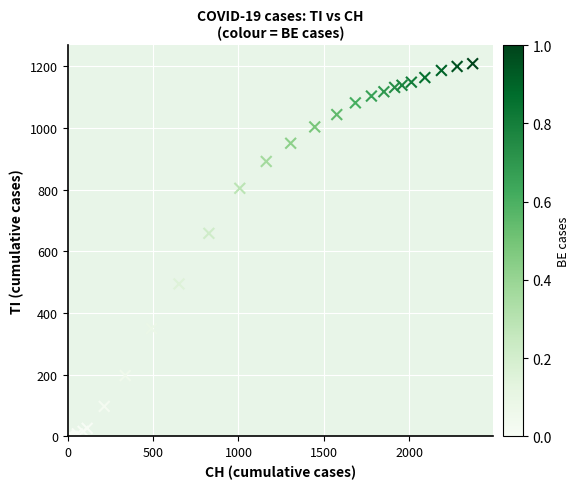

What Y value in the scatter plot is closest to 604?

658